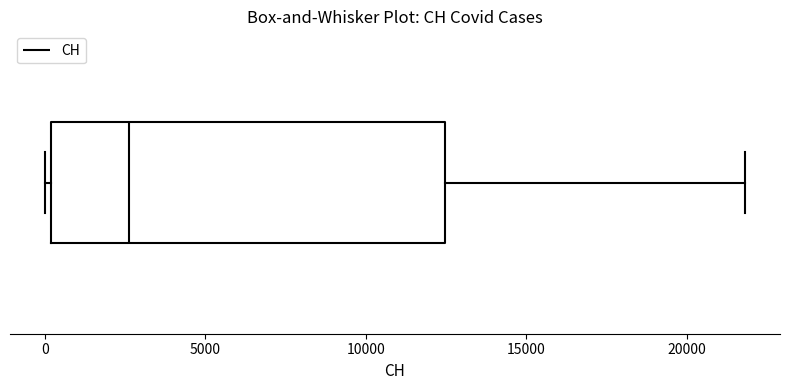

Transcribe this box plot: give where the median line is, the range the box spans, and where the two whiskers end, as read against the x-axis. The values are not printed on the chart, so give them approximately, as read against the axis.

median 2500, box 0 to 12500, whiskers 0 (just left of the box's left edge) to 22000